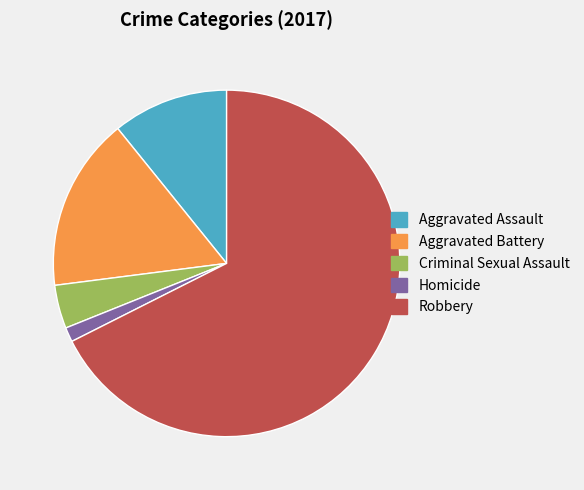

What is the smallest slice in the pie chart?

Homicide